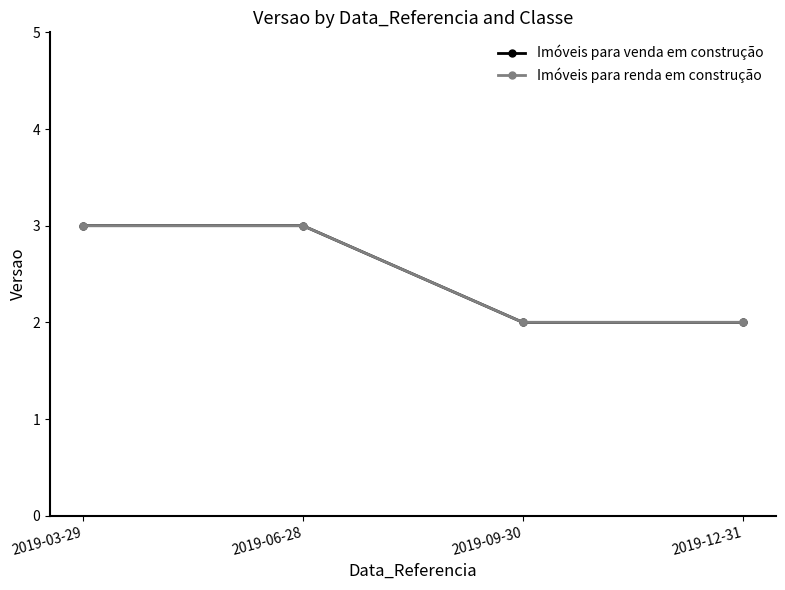

At which label does Imóveis para renda em construção reach its peak?

2019-03-29